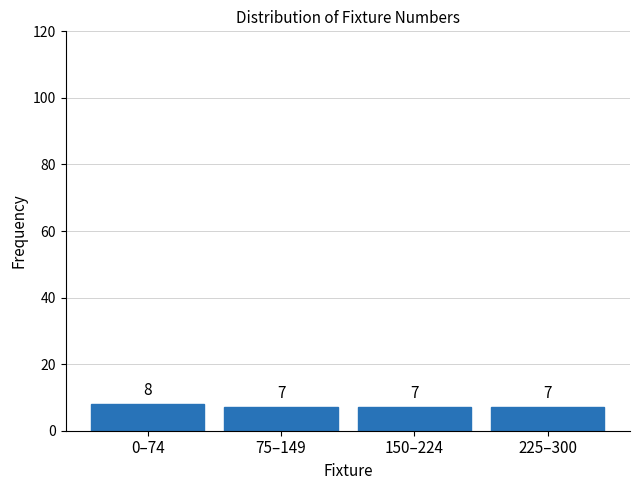

Reading left to right, list all the values displayed in this chart.

0–74=8	75–149=7	150–224=7	225–300=7